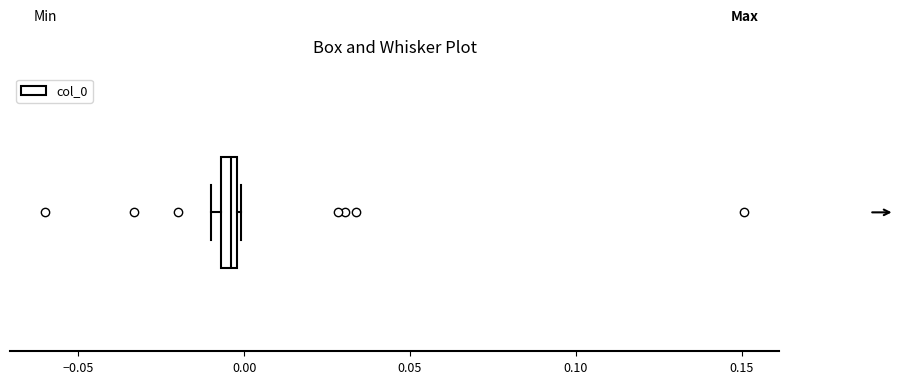

Where is the left edge of the box on the x-axis? The values are not printed on the chart, so give them approximately, as read against the axis.

-0.005